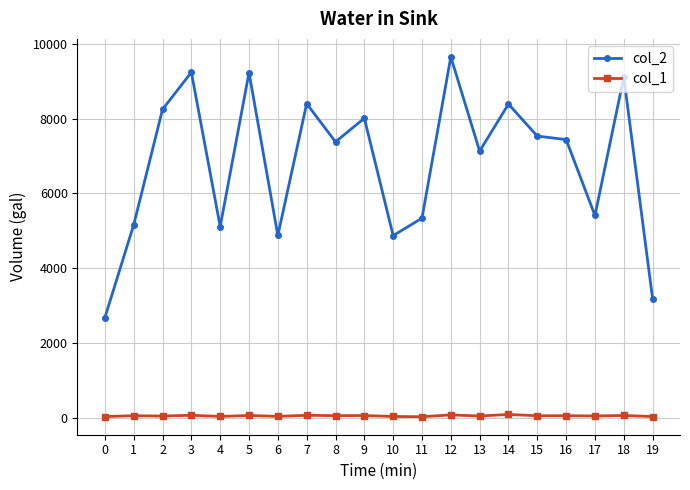

Which category has the highest value across all series?

12